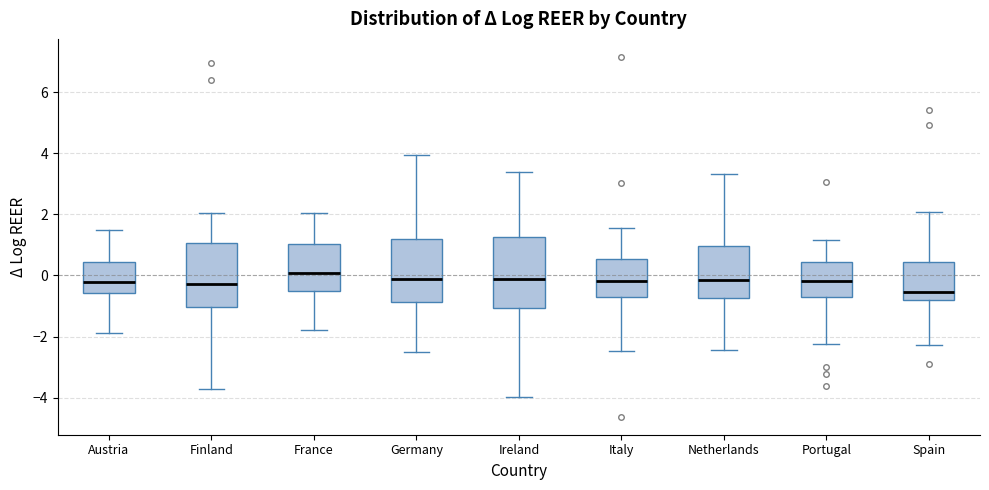

Where does the upper whisker of the box for Austria end on the y-axis? The values are not printed on the chart, so give them approximately, as read against the axis.

1.4